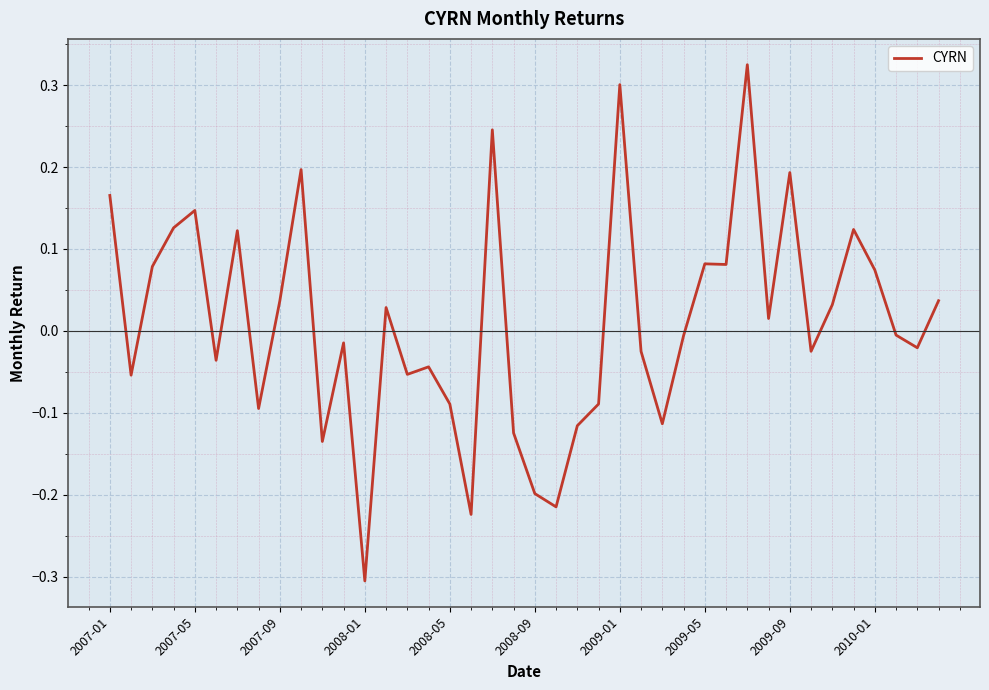

What is the difference between the maximum and minimum values?

0.6